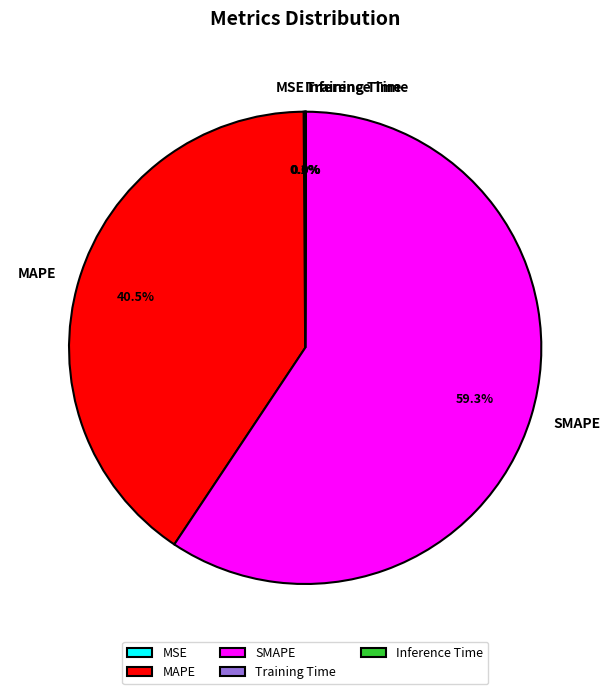

What percentage is NOT represented by MAPE?

59.5%